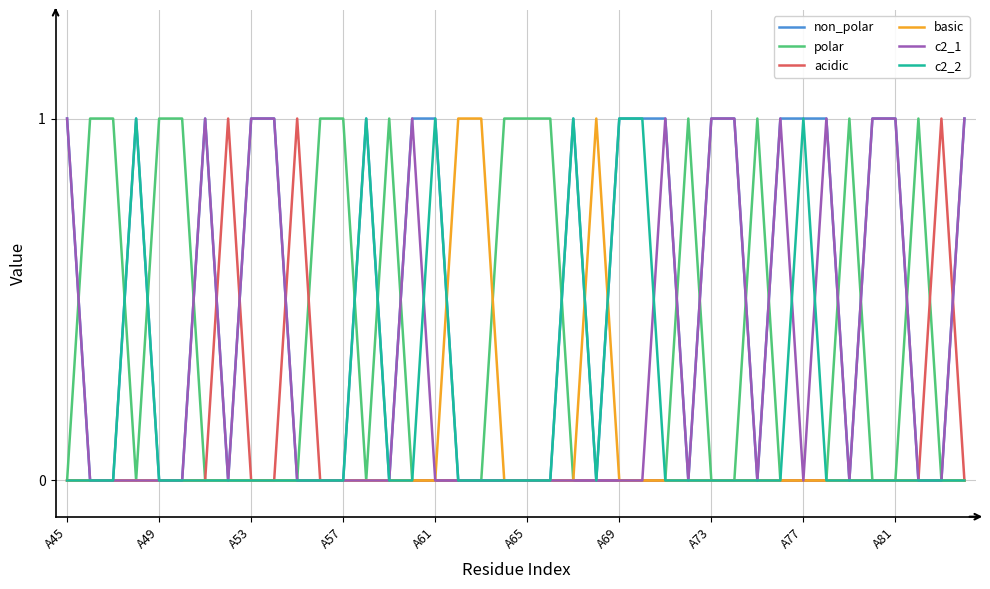

Which series has the largest total across all categories?

non_polar